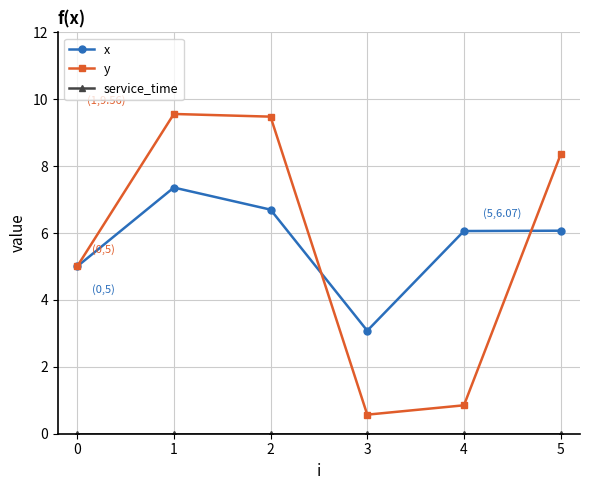

What is the maximum value shown in the chart?

9.6